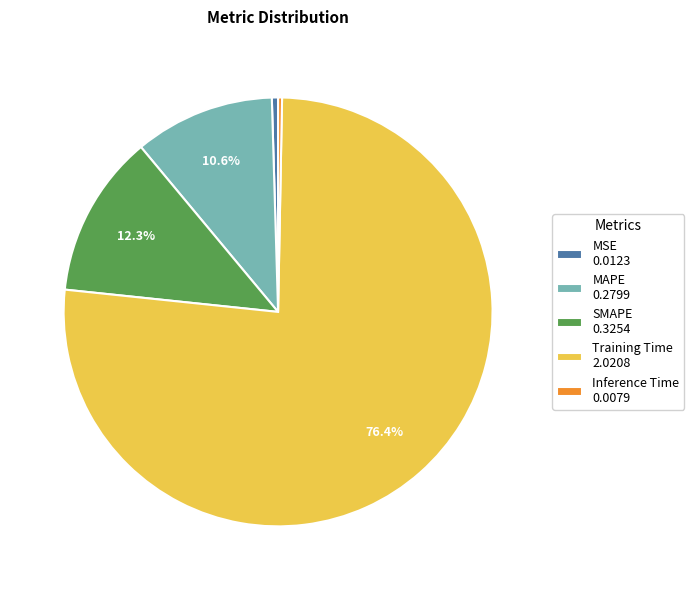

Combined, do SMAPE 0.3254 and Training Time 2.0208 account for over 50%?

Yes